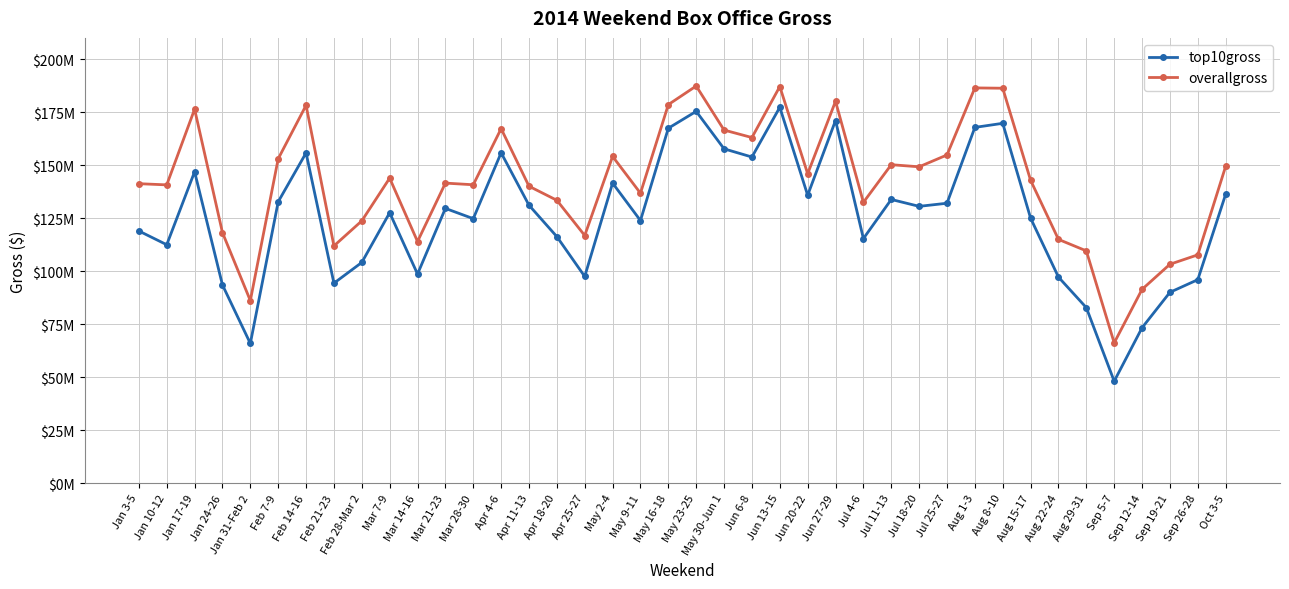

True or false: top10gross has a value of 229749969 at Jun 6-8.

False